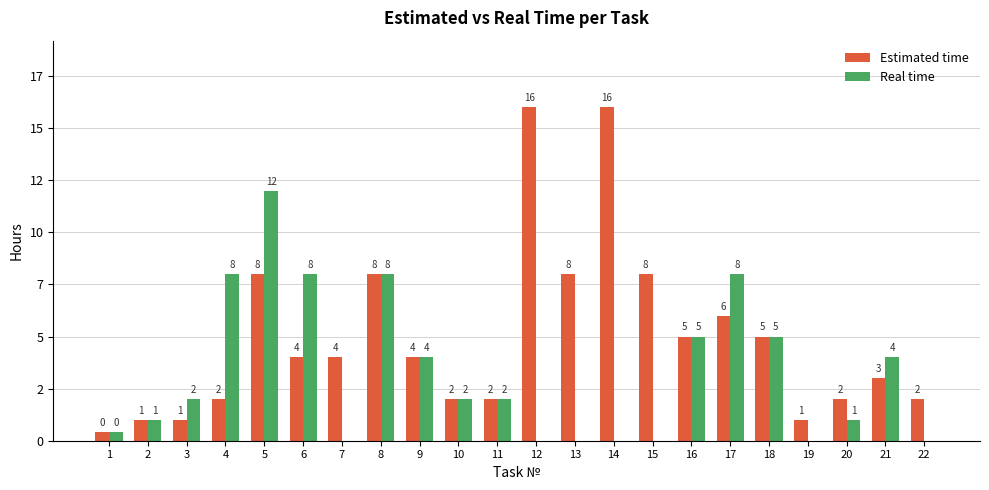

Rank the categories by Estimated time value from lowest to highest.

1, 2, 3, 19, 4, 10, 11, 20, 22, 21, 6, 7, 9, 16, 18, 17, 5, 8, 13, 15, 12, 14